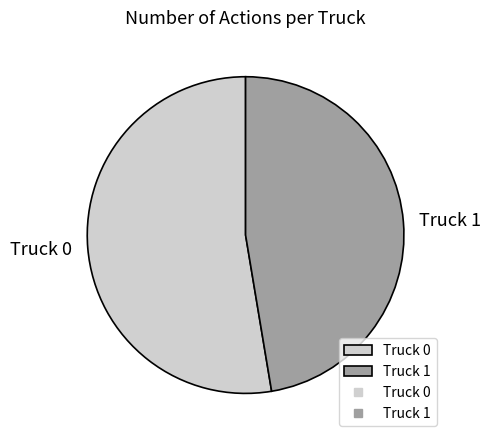

Approximately how many times larger is the value at Truck 1 compared to Truck 0?

0.9